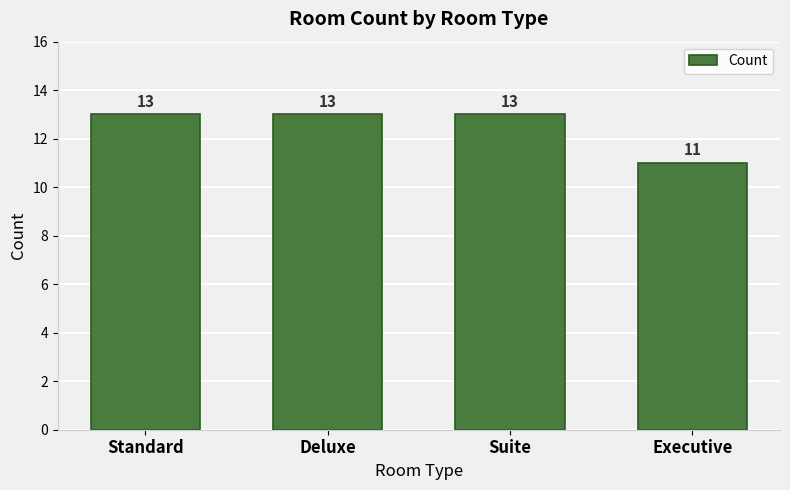

Reading left to right, list all the values displayed in this chart.

Standard=13	Deluxe=13	Suite=13	Executive=11